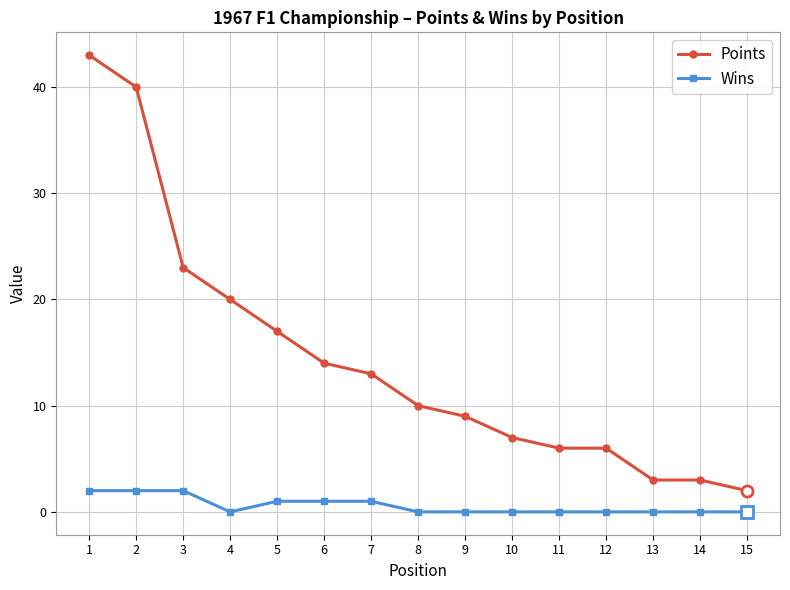

Where is Points nearest to the value 22?

3